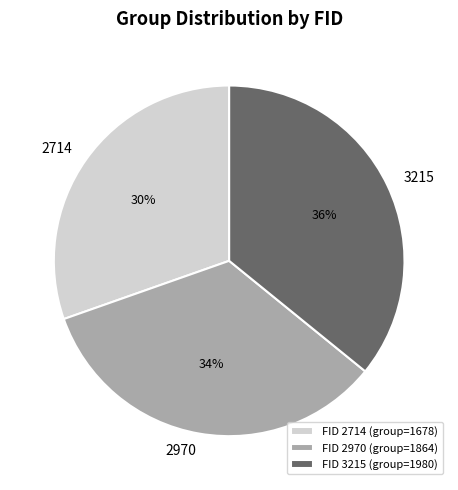

Does FID 2970 (group=1864) account for over 50% of the chart?

No